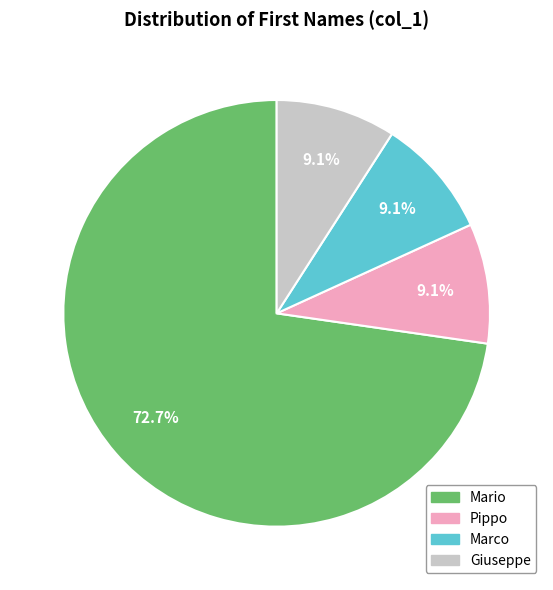

What is the ratio of the value at Giuseppe to the value at Marco?

1.0